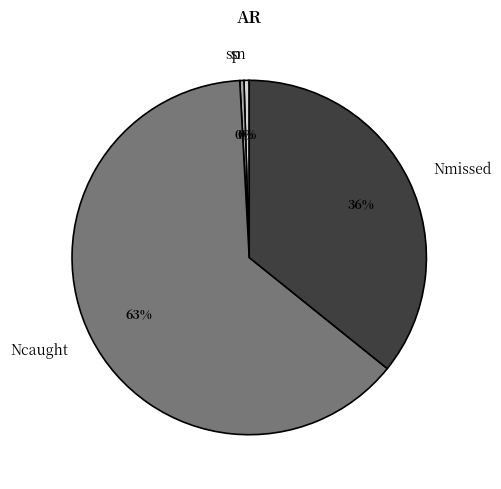

True or false: sp accounts for 9% of the total.

False